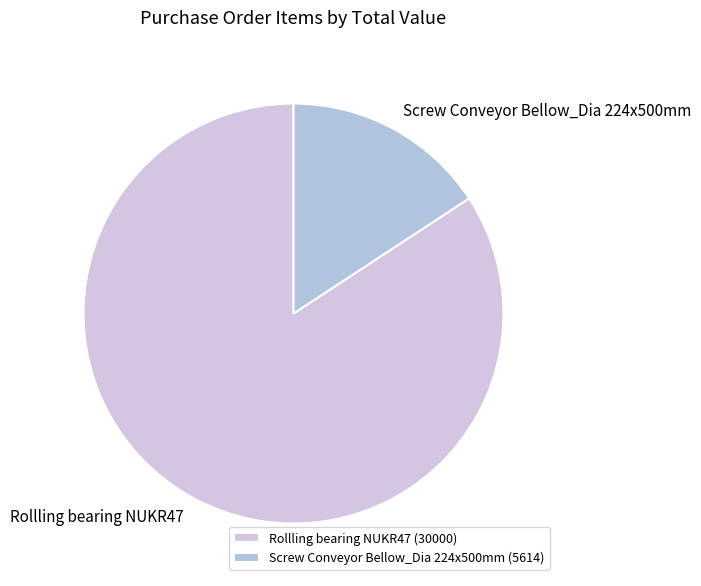

Rank the categories by value from highest to lowest.

Rollling bearing NUKR47, Screw Conveyor Bellow_Dia 224x500mm